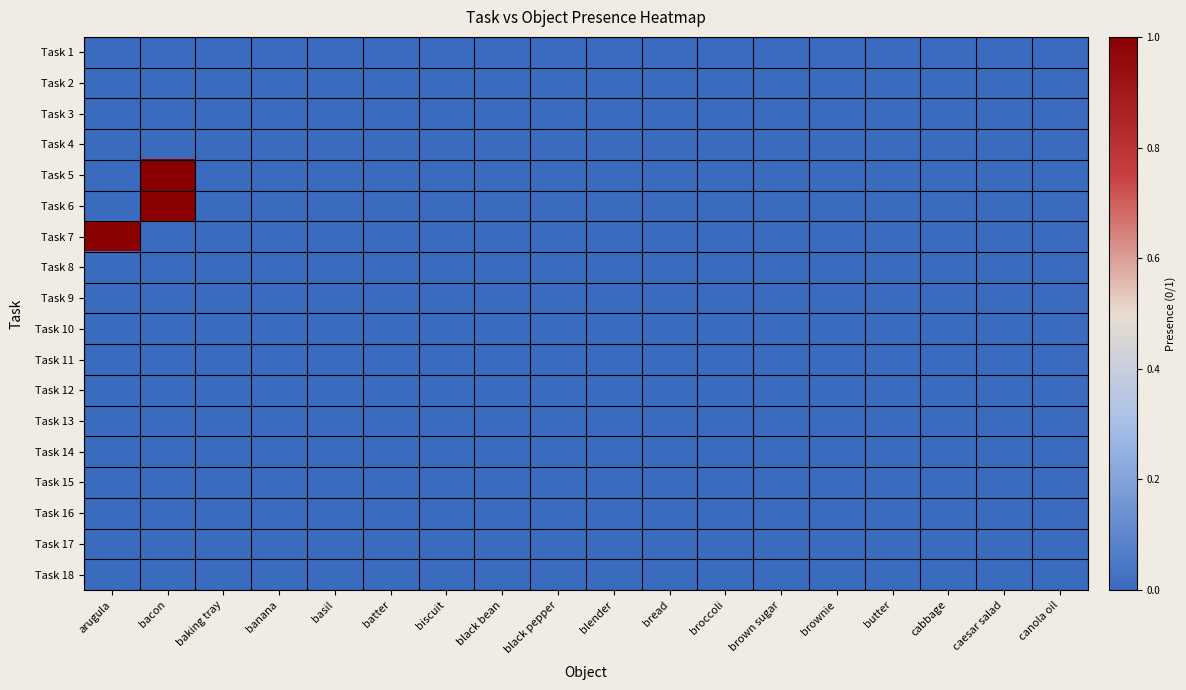

Which label corresponds to the smallest value in the chart?

arugula